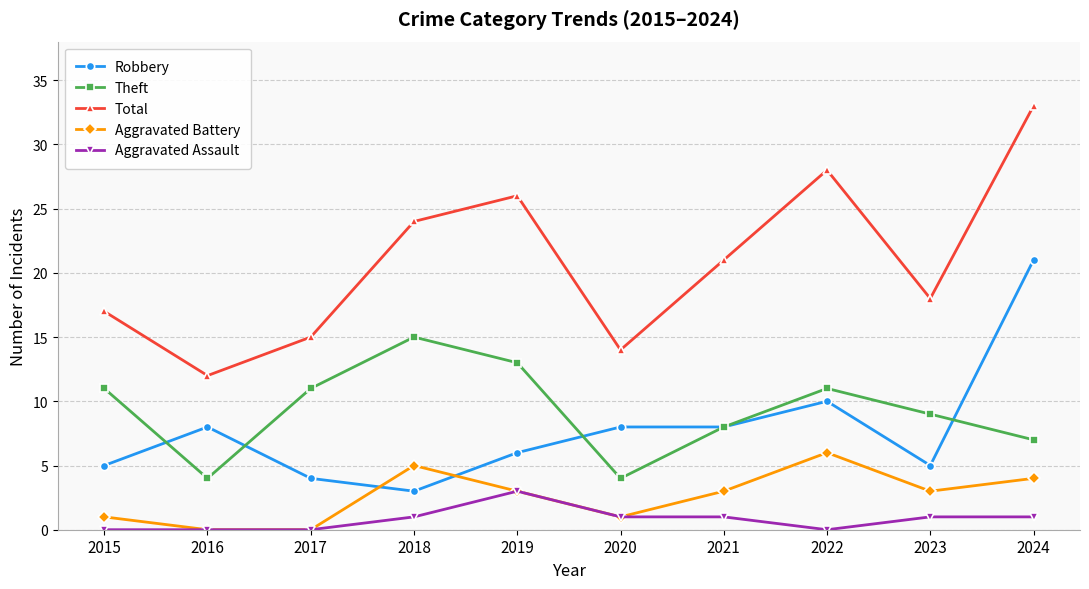

Is this an area chart (filled region under the line)?

No